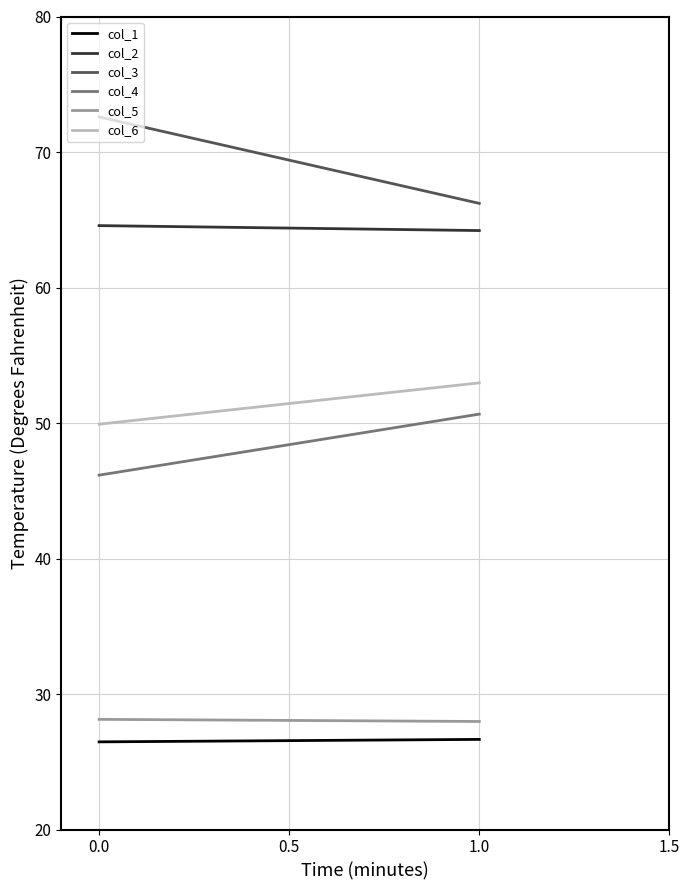

At how many categories does at least one series exceed 60?

2